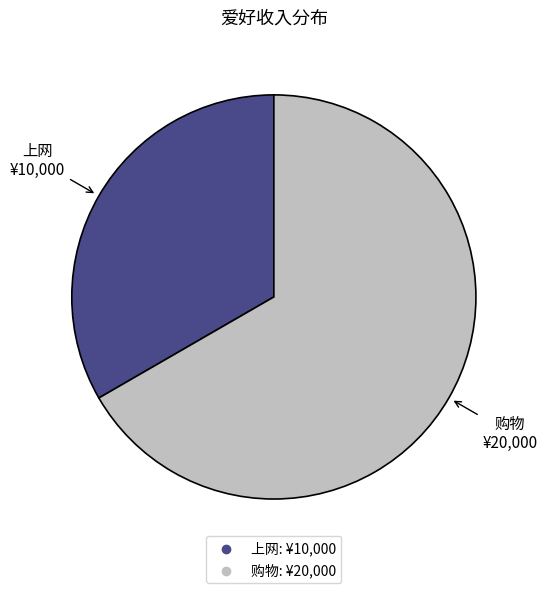

What is the smallest slice in the pie chart?

上网